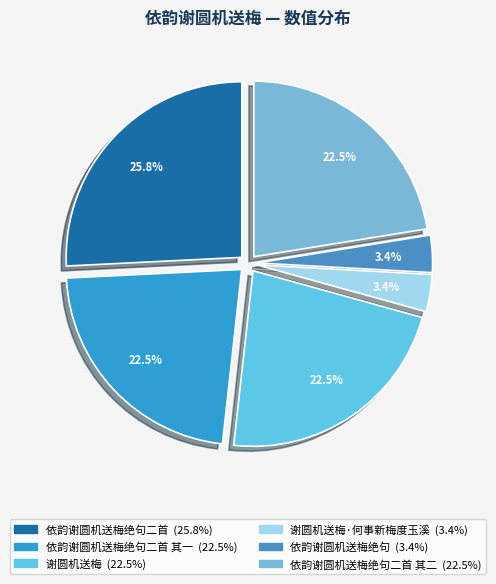

Count the number of slices in the pie.

6